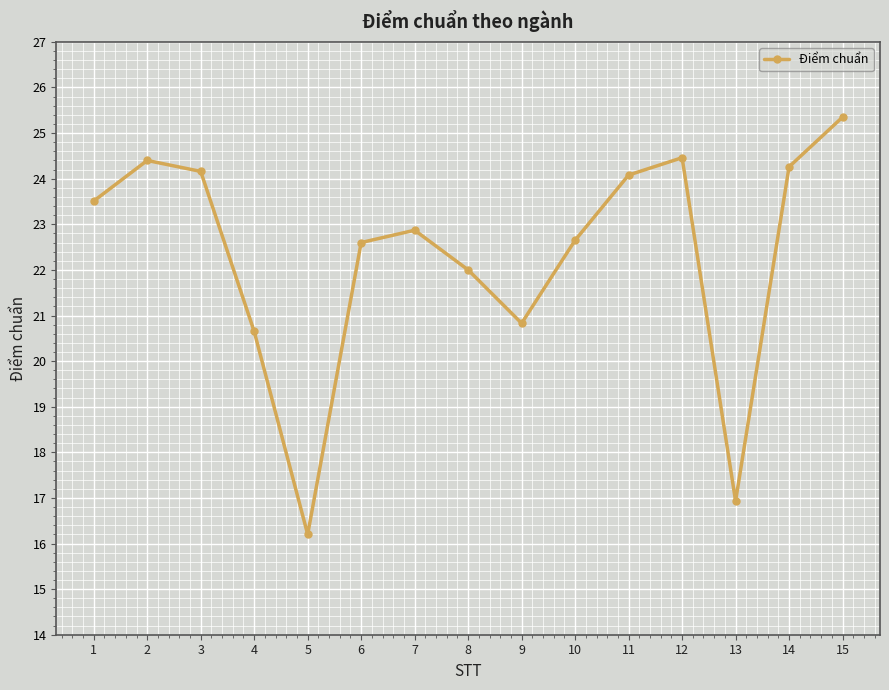

Which label corresponds to the smallest value in the chart?

5